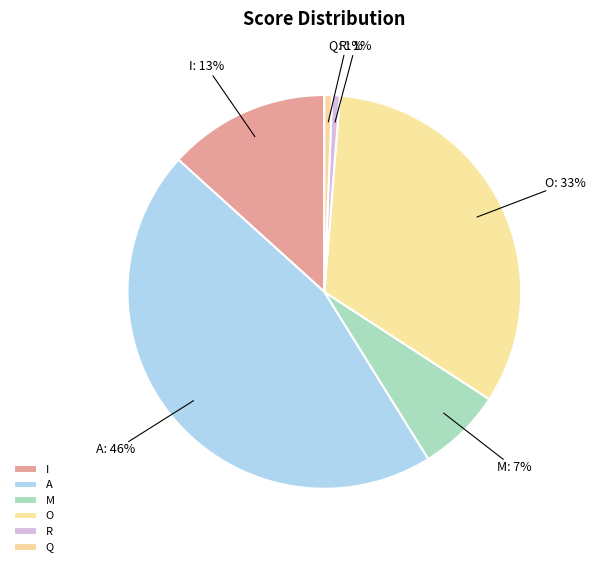

To the nearest percent, what percentage of the pie is I?

13%